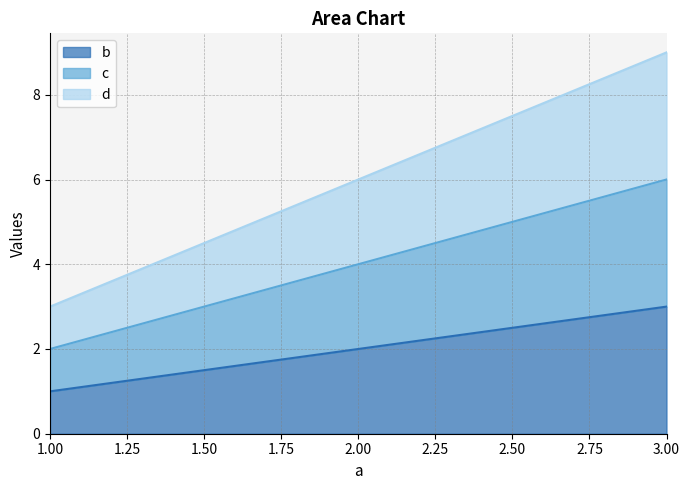

Reading right to left, extract all data points from this chart.

b: 3	2	1
c: 6	4	2
d: 9	6	3